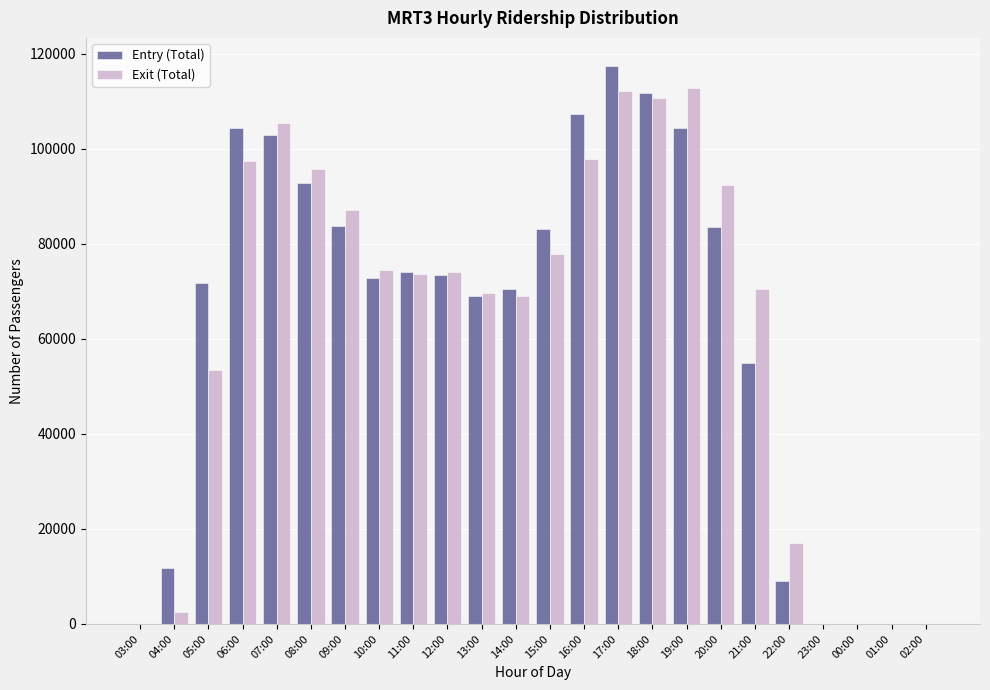

True or false: Exit (Total) has a value of 105392 at 07:00.

True